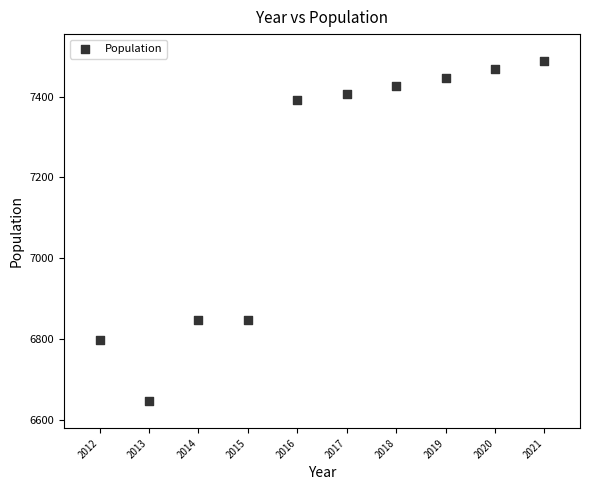

What is the range of X values (max minus min)?

9